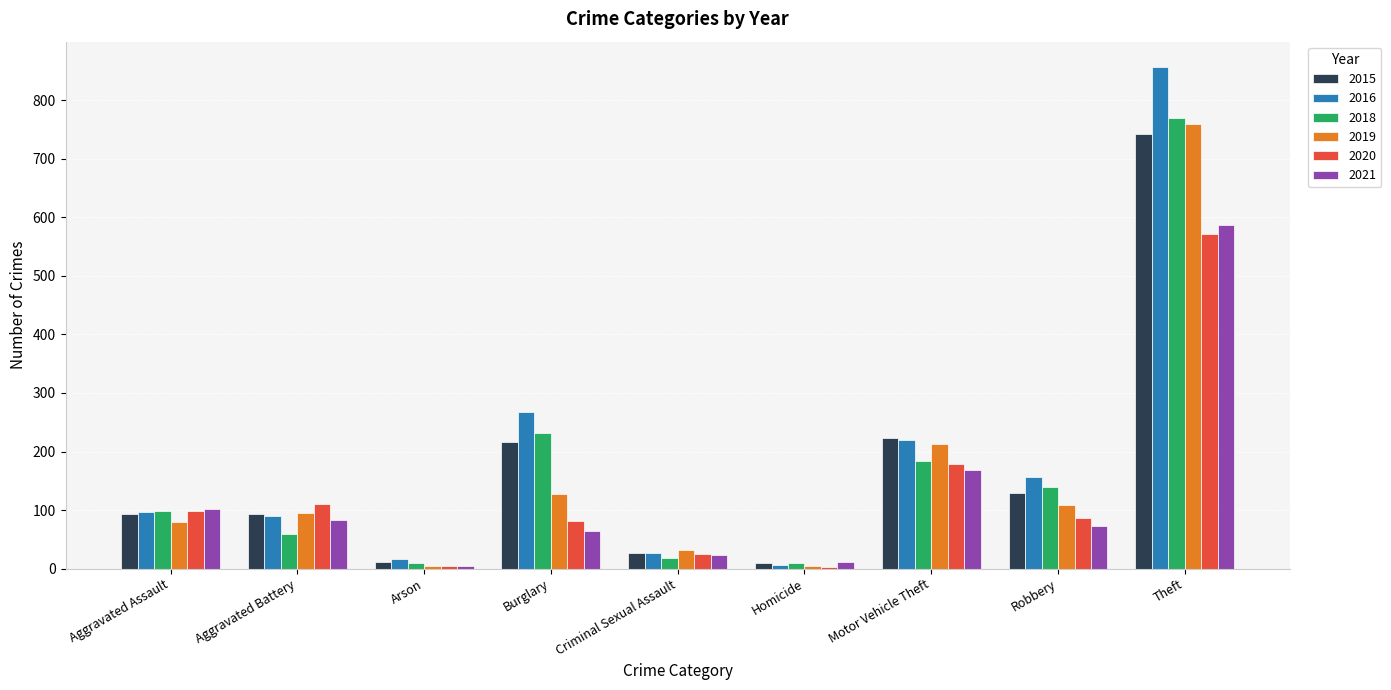

How many distinct data groups are displayed?

6